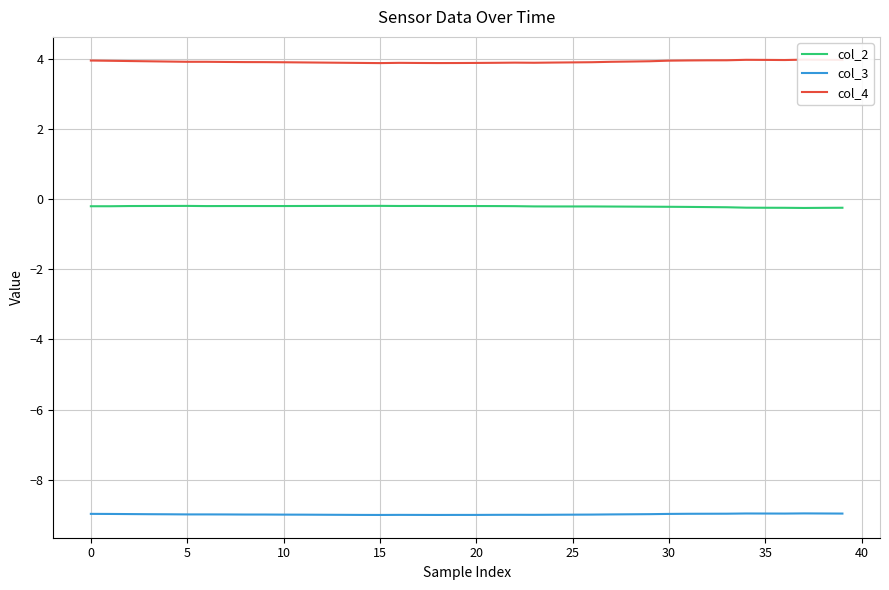

List the series in order of their peak value, lowest first.

col_3, col_2, col_4